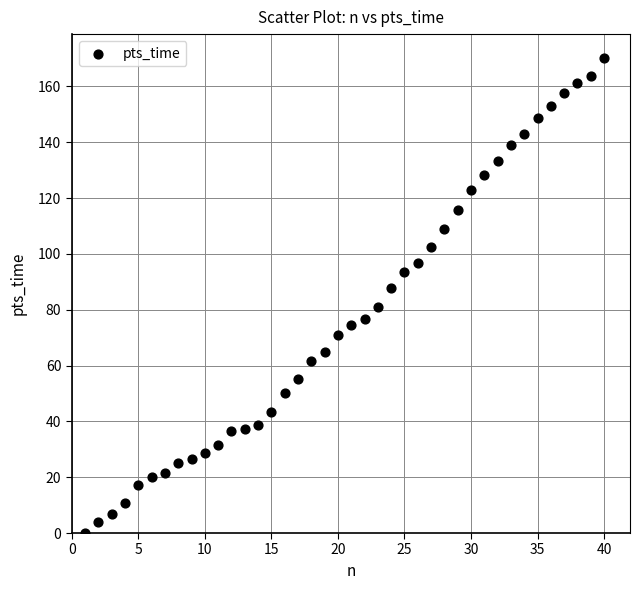

What is the range of Y values (max minus min)?

170.2